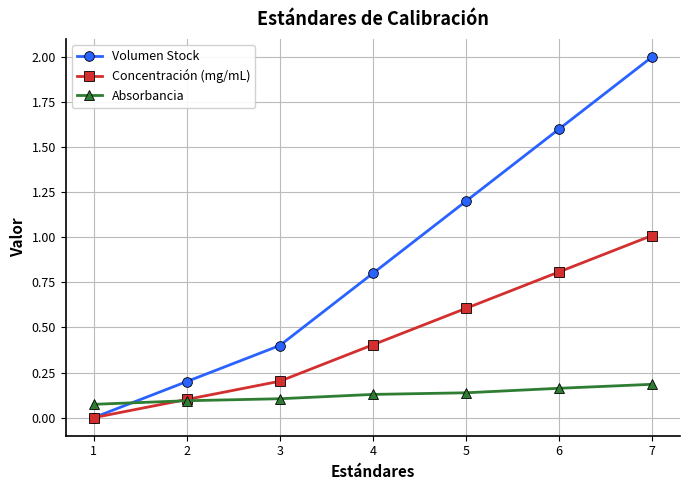

At how many categories does at least one series exceed 0?

7